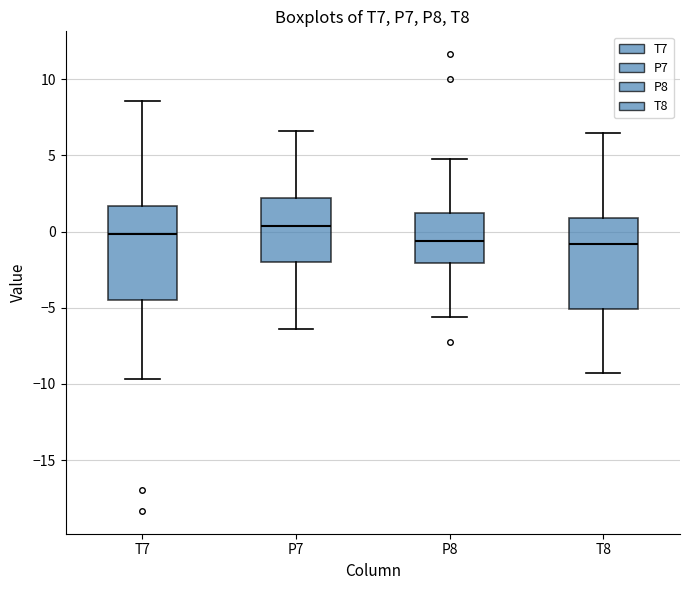

Reading left to right, transcribe this box plot: for each box, give where its median line is, the range the box spans, and where its two whiskers end, as read against the y-axis. The values are not printed on the chart, so give them approximately, as read against the axis.

T7: median 0.0, box -4.5 to 1.5, whiskers -9.5 to 8.5
P7: median 0.5, box -2.0 to 2.0, whiskers -6.5 to 6.5
P8: median -0.5, box -2.0 to 1.0, whiskers -5.5 to 5.0
T8: median -1.0, box -5.0 to 1.0, whiskers -9.5 to 6.5